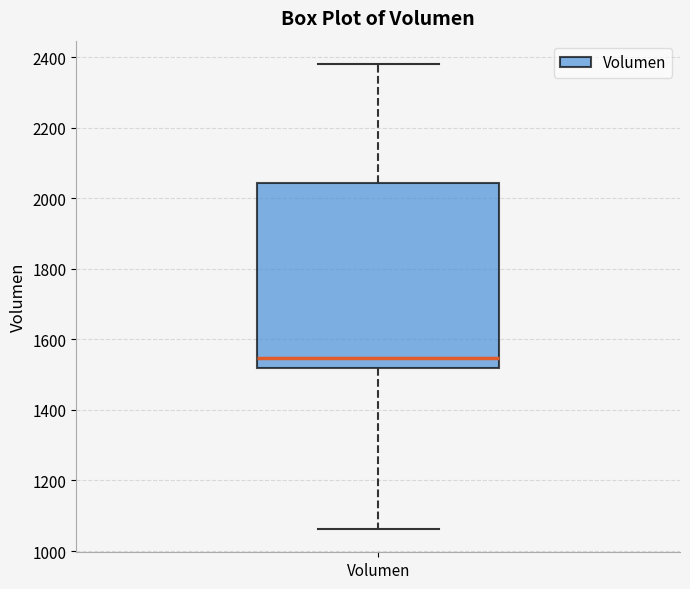

Read this box plot against the y-axis: the position of the median line, the range covered by the box, and the ends of both whiskers. The values are not printed on the chart, so give them approximately, as read against the axis.

median 1540, box 1520 to 2040, whiskers 1060 to 2380